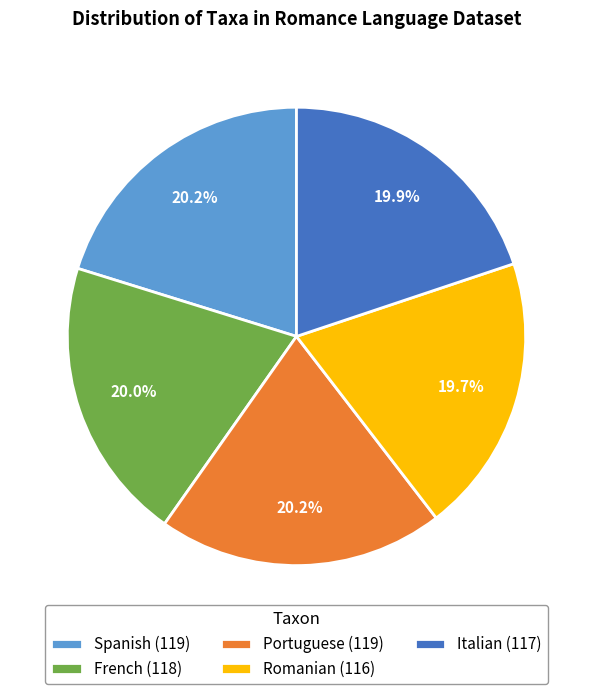

What is the ratio of the value at Romanian to the value at French?

1.0